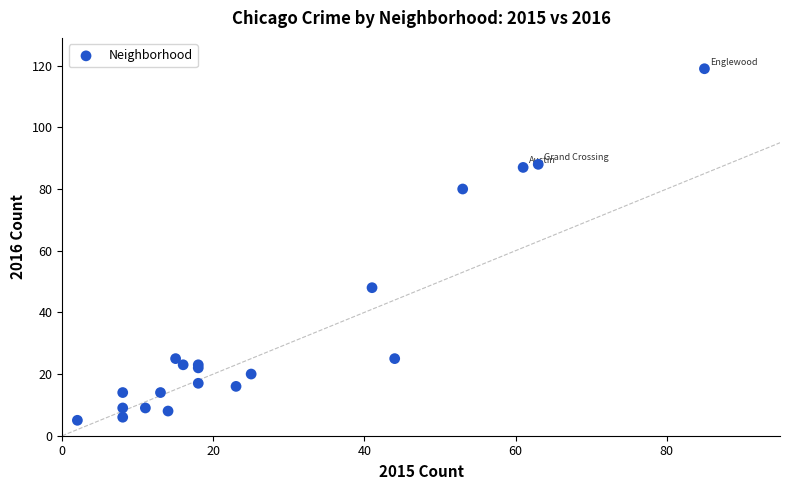

What Y value in the scatter plot is closest to 62?

48